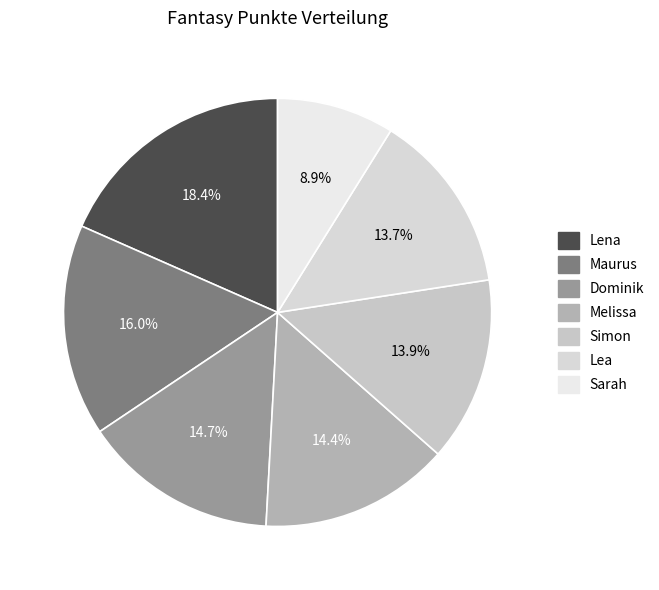

What is the change in value from Lena to Dominik?

-240